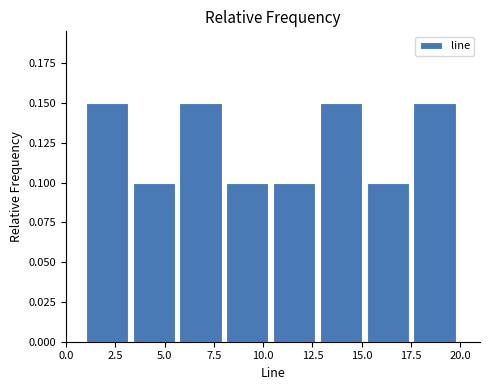

Reading left to right, list every bar in this chart as the range it spans on the x-axis followed by its height. Neither the bar edges nor the heights are printed on the chart, so give them approximately, as read against the axes.

1.0 to 3.5: 0.15
3.5 to 6.0: 0.10
6.0 to 8.0: 0.15
8.0 to 10.5: 0.10
10.5 to 13.0: 0.10
13.0 to 15.5: 0.15
15.5 to 17.5: 0.10
17.5 to 20.0: 0.15